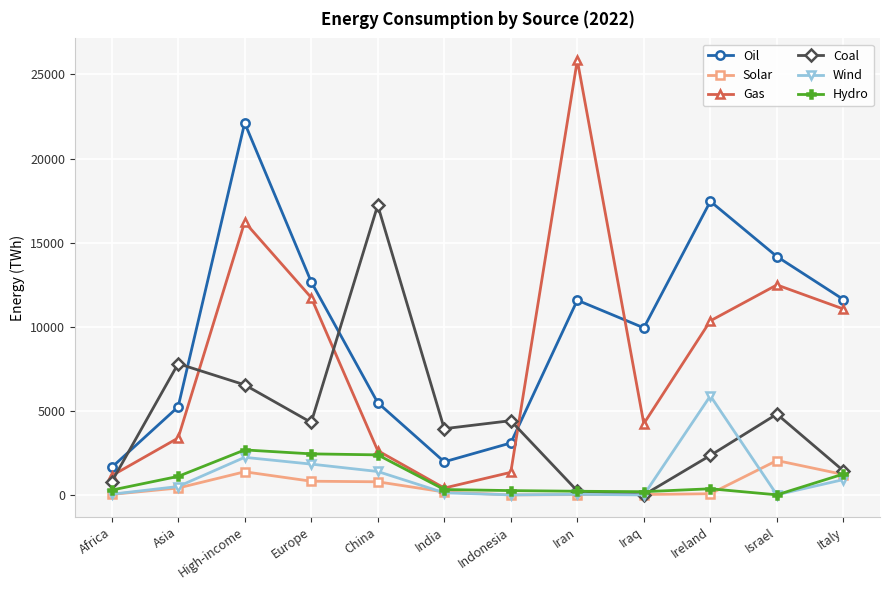

Between India and Iraq, which series saw the biggest shift?

Oil